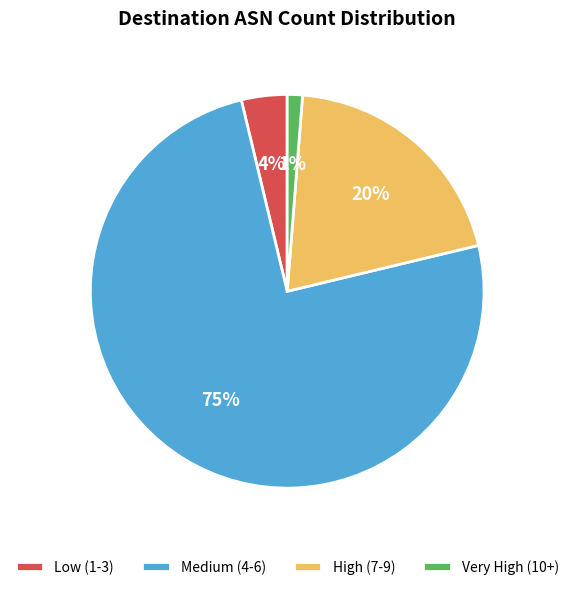

Does any single category account for the majority?

Yes